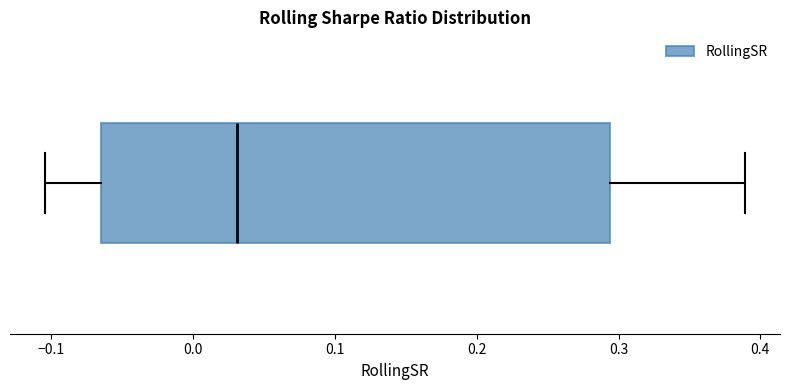

Where does the right whisker of the box end on the x-axis? The values are not printed on the chart, so give them approximately, as read against the axis.

0.39